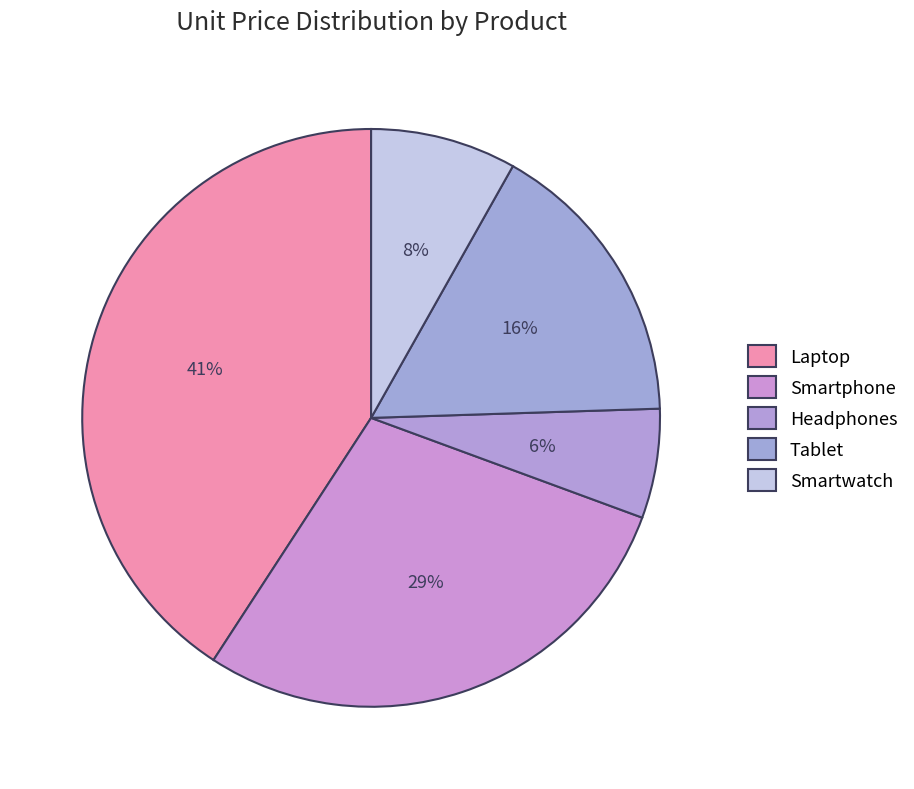

Is it true that Headphones is 6% of the pie?

True